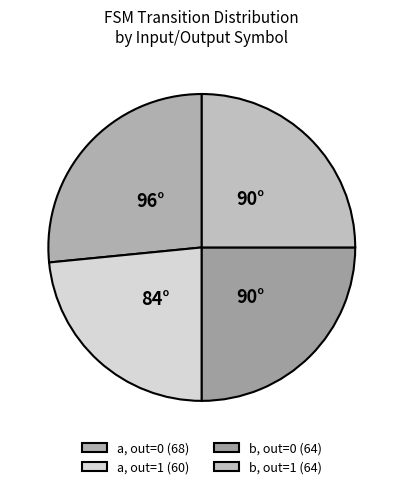

What is the largest slice in the pie chart?

a, out=0 (68)